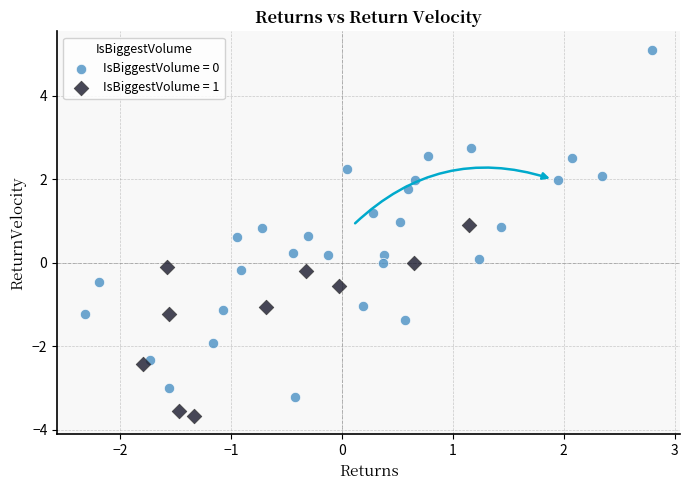

Which series reaches the minimum Y coordinate?

IsBiggestVolume = 1